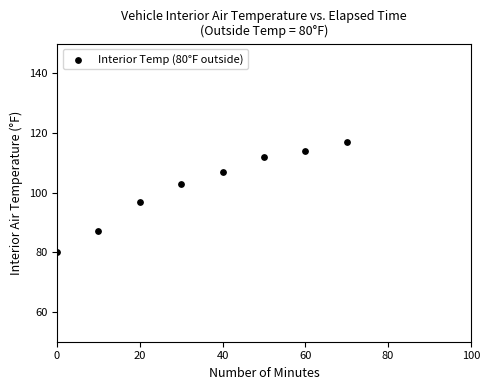

What is the average X value?

35